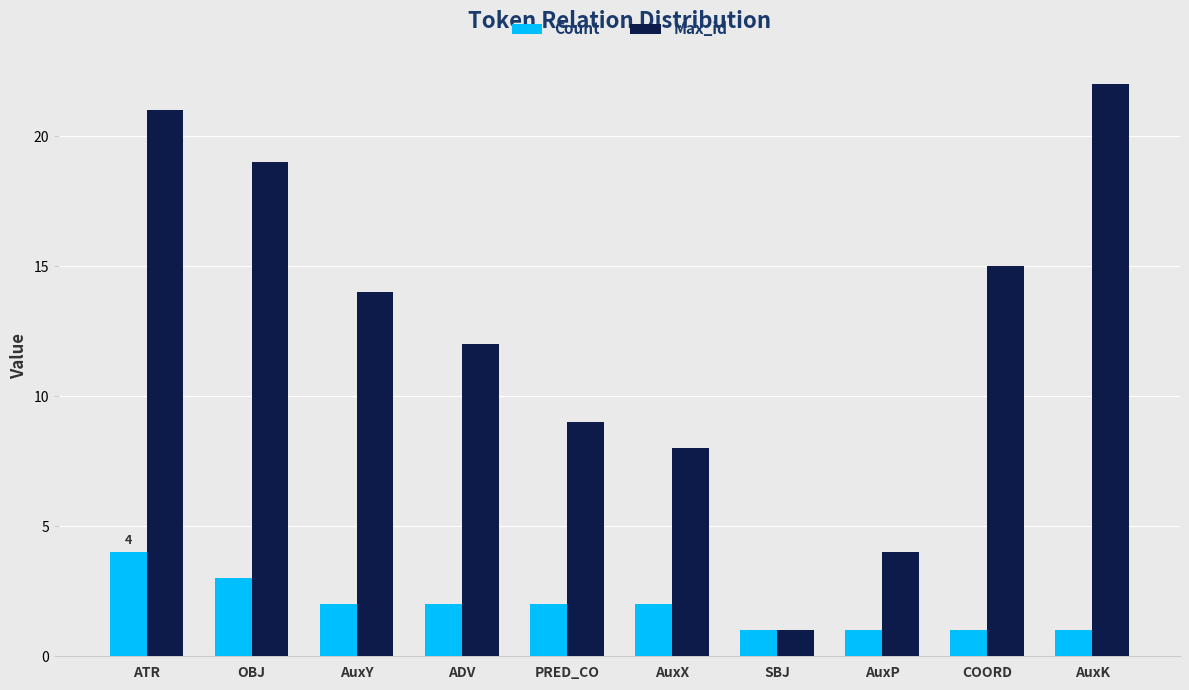

At AuxK, list the series in order from smallest to largest.

Count, Max_id